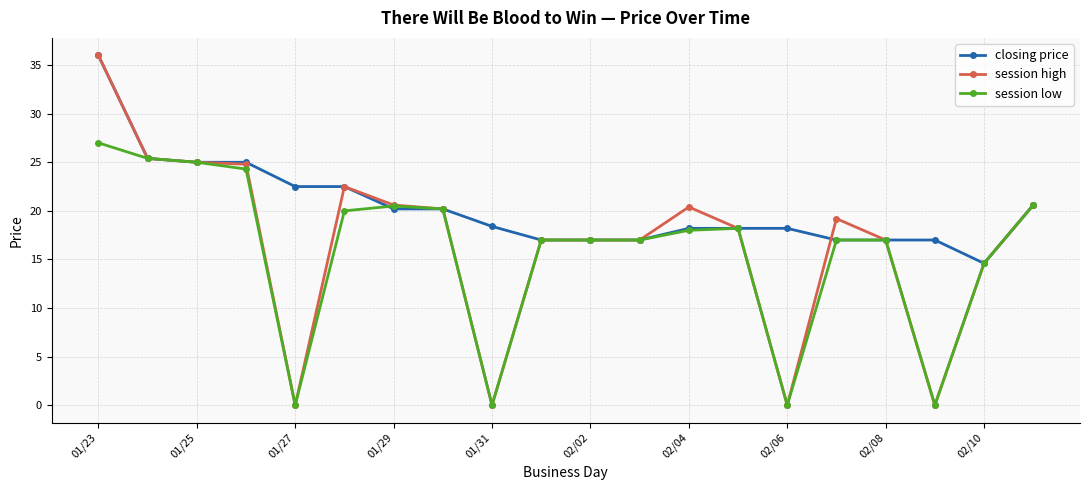

Which series has the largest range (max minus min)?

session high